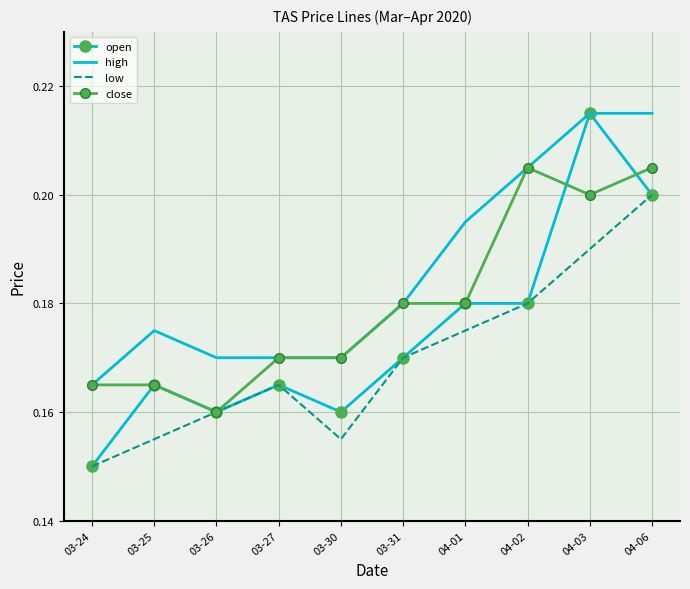

Which category has the lowest value across all series?

03-24